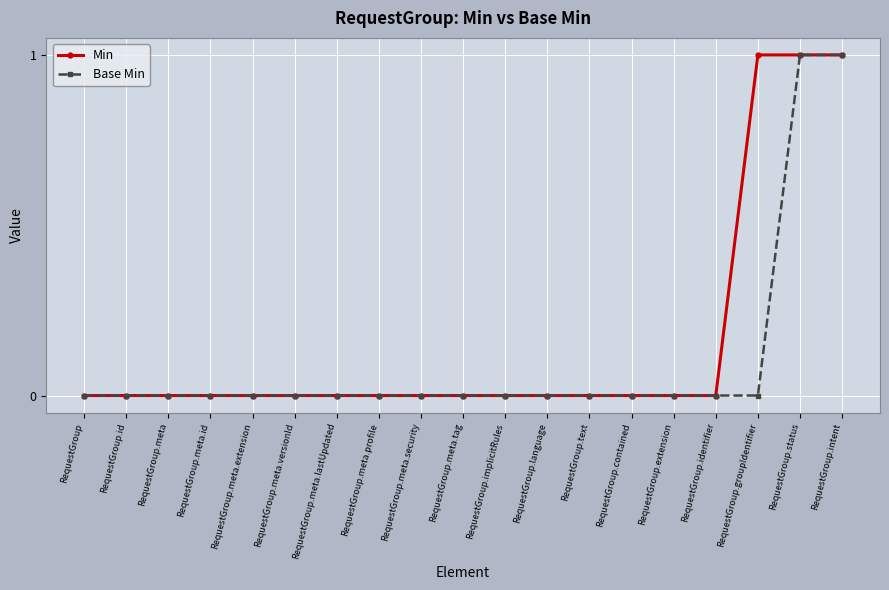

Reading right to left, what are all the values shown in this chart?

Min: 1	1	1	0	0	0	0	0	0	0	0	0	0	0	0	0	0	0	0
Base Min: 1	1	0	0	0	0	0	0	0	0	0	0	0	0	0	0	0	0	0